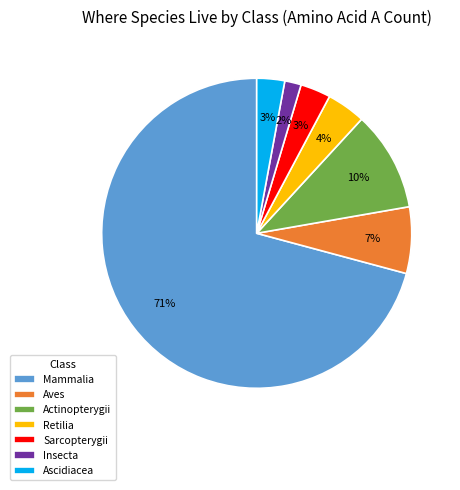

To the nearest percent, what is the difference between the largest and smallest slice percentages?

69%